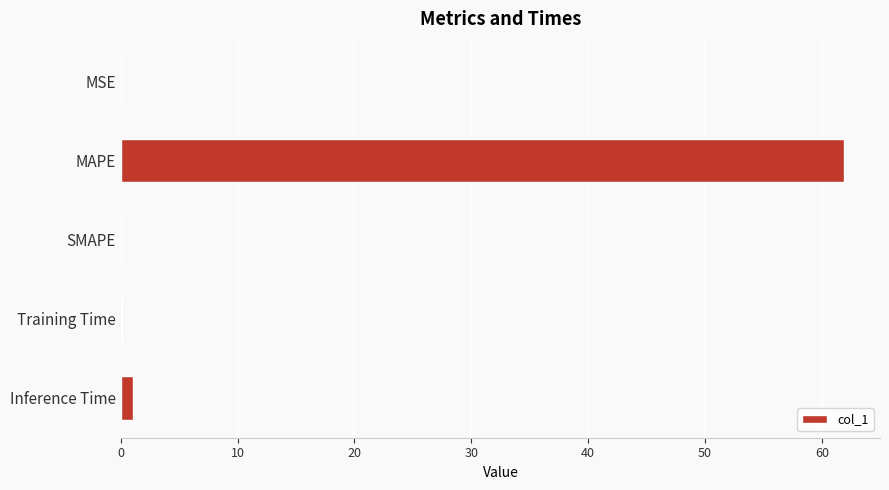

The chart shows a value of 0.0 at SMAPE. True or false?

True